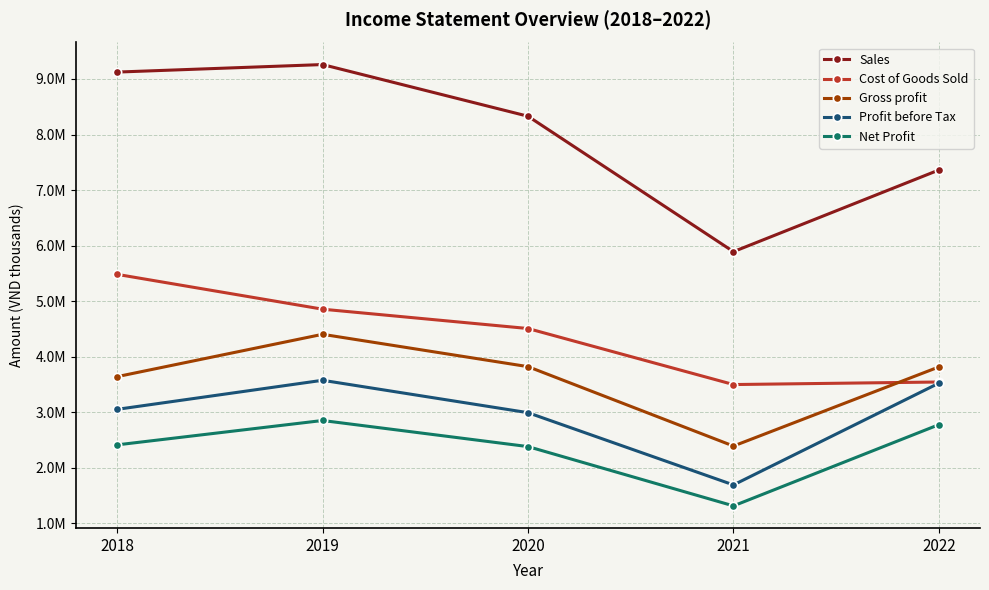

How many interior local valleys does the Gross profit series have?

1